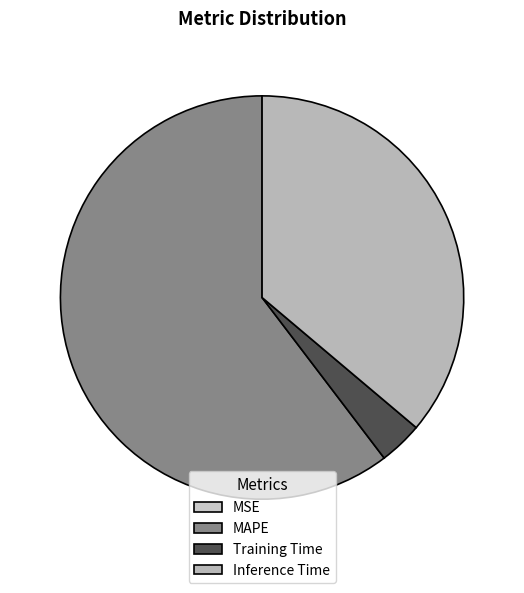

To the nearest percent, what is the difference between the largest and smallest slice percentages?

60%